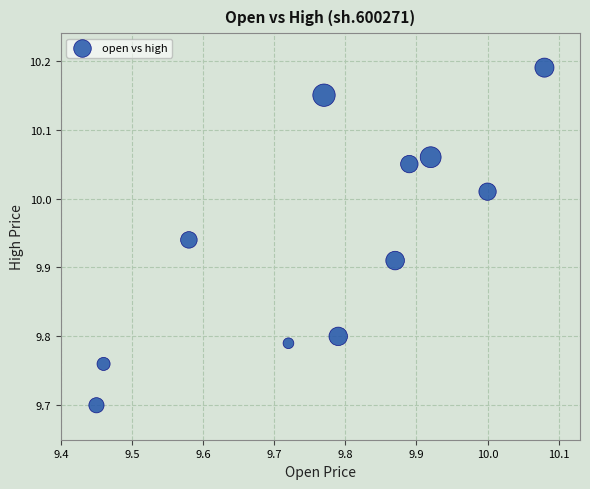

What is the range of Y values (max minus min)?

0.5